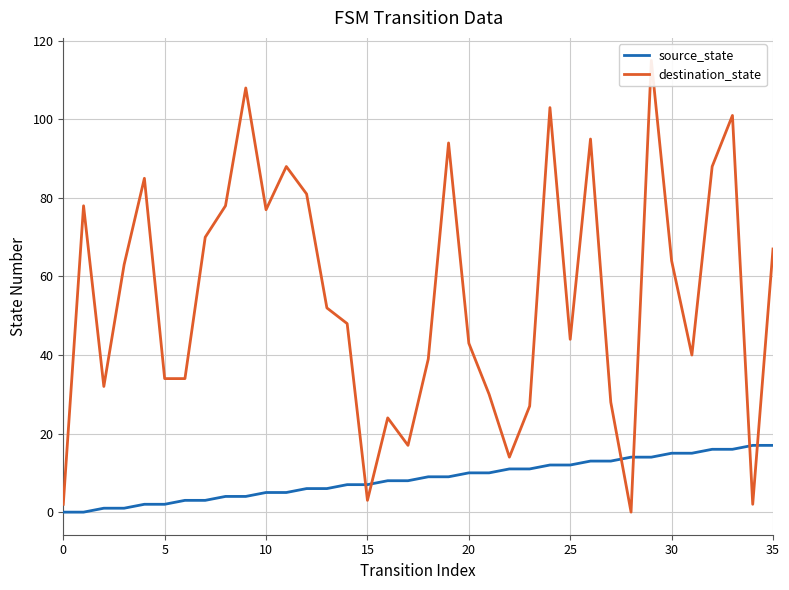

What is the value of the destination_state point at the 36th from the left?

70